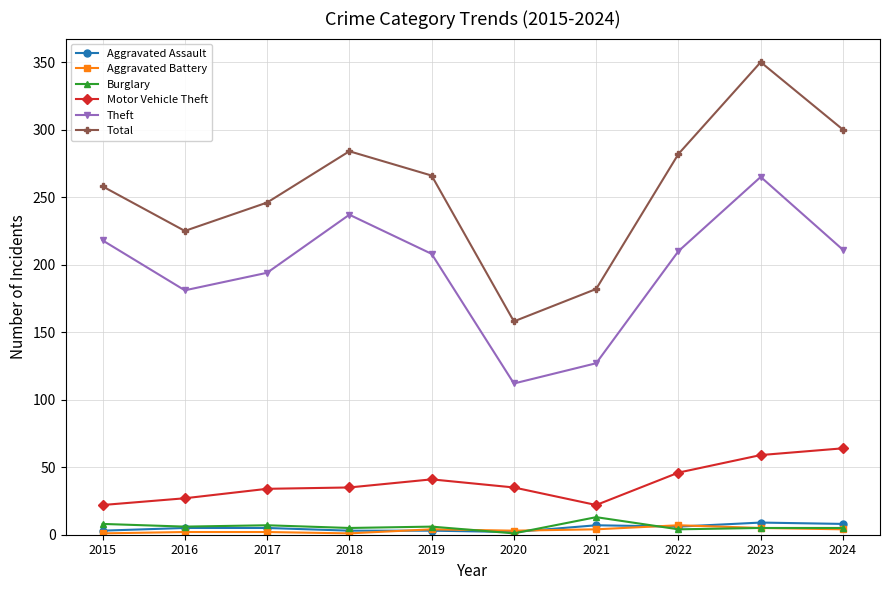

What is the highest value of the Motor Vehicle Theft series?

64